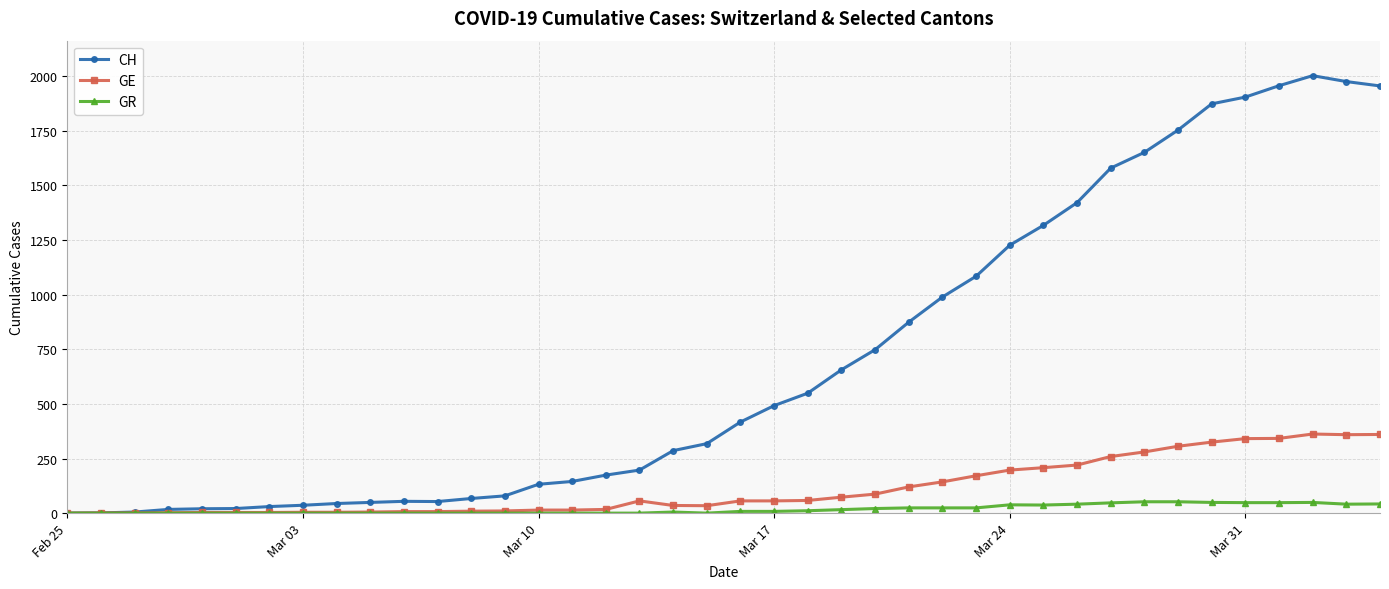

What is the highest value of the GE series?

362